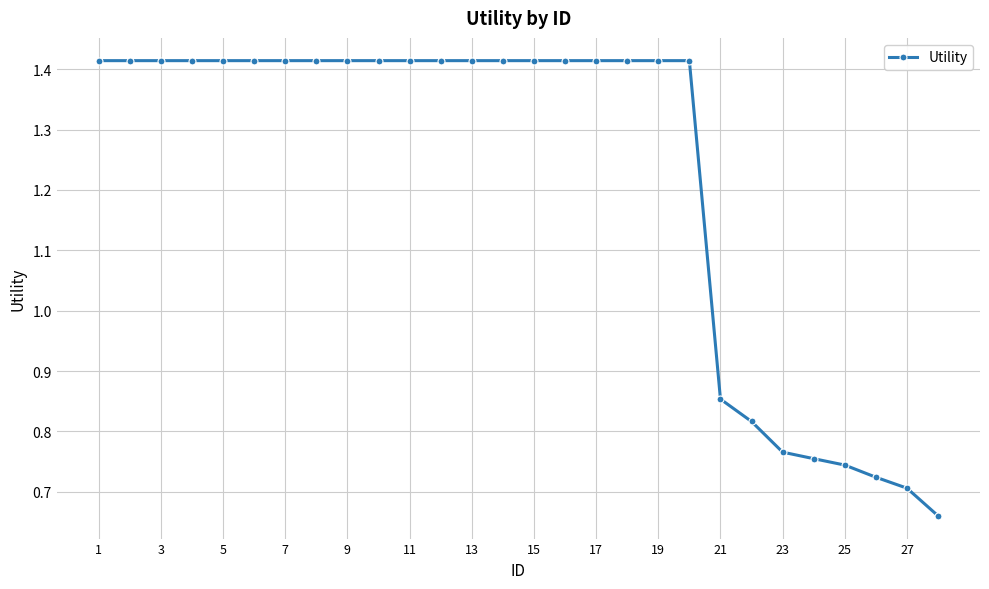

What is the sum of all values?

34.3